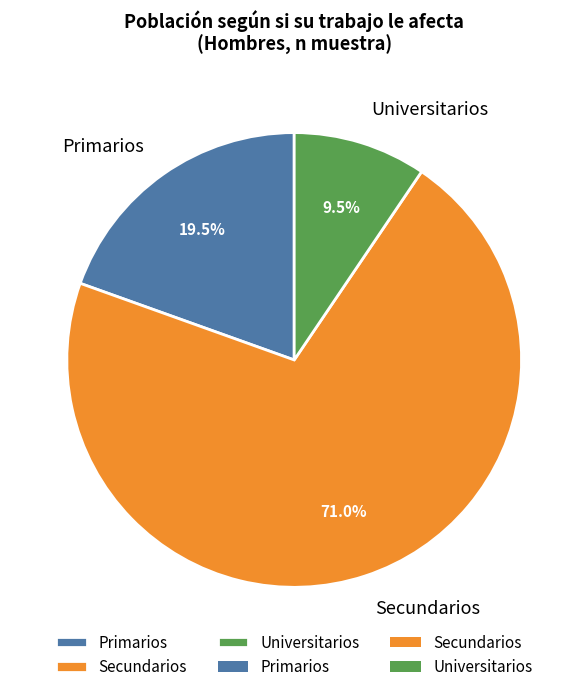

The Primarios slice represents 4% of the pie. True or false?

False